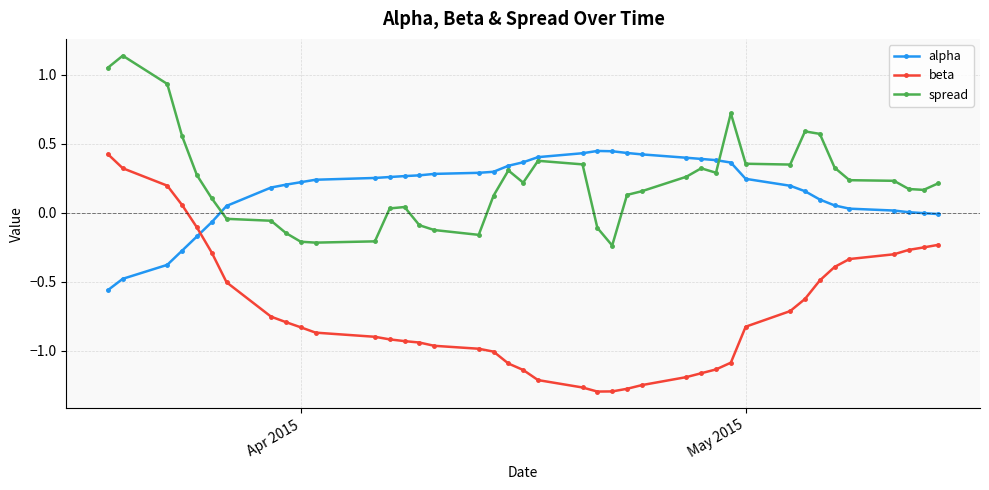

Which series has the largest total across all categories?

spread